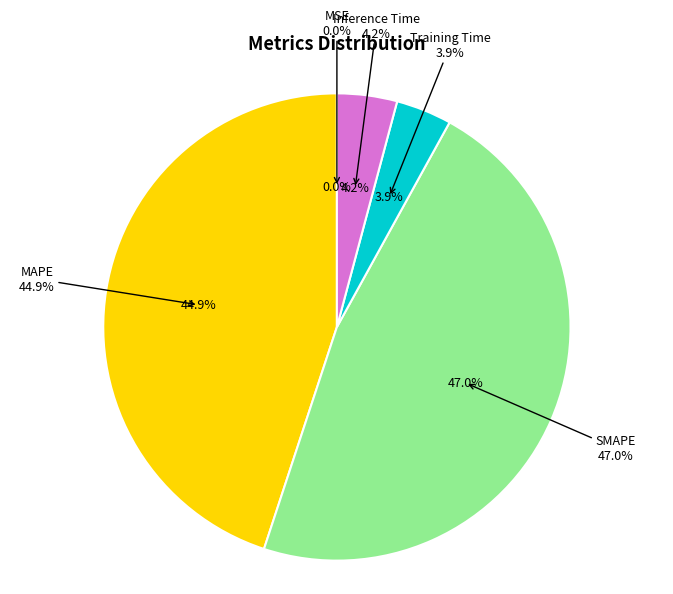

Is it true that MAPE is 45% of the pie?

True